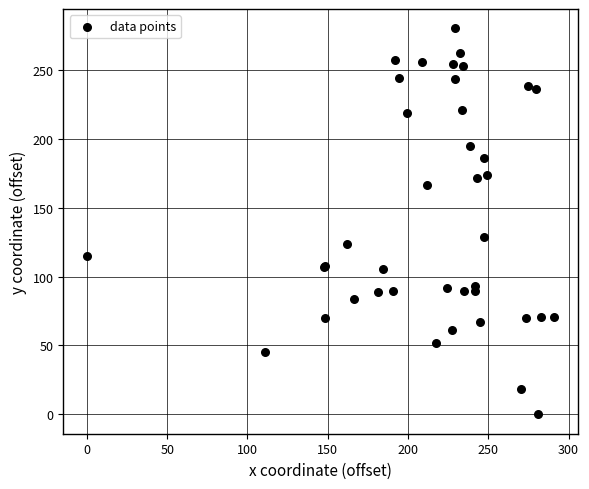

What Y value in the scatter plot is closest to 140?

128.8